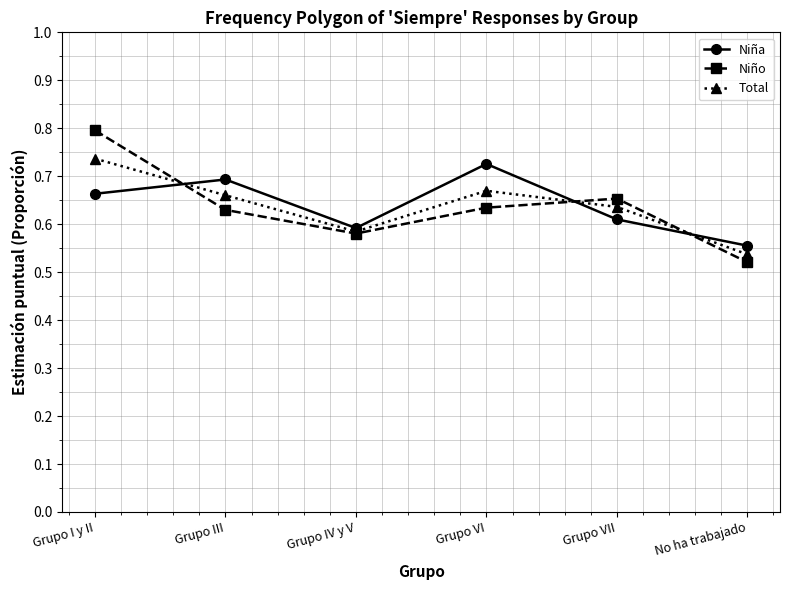

Which series has the widest spread of values?

Niño